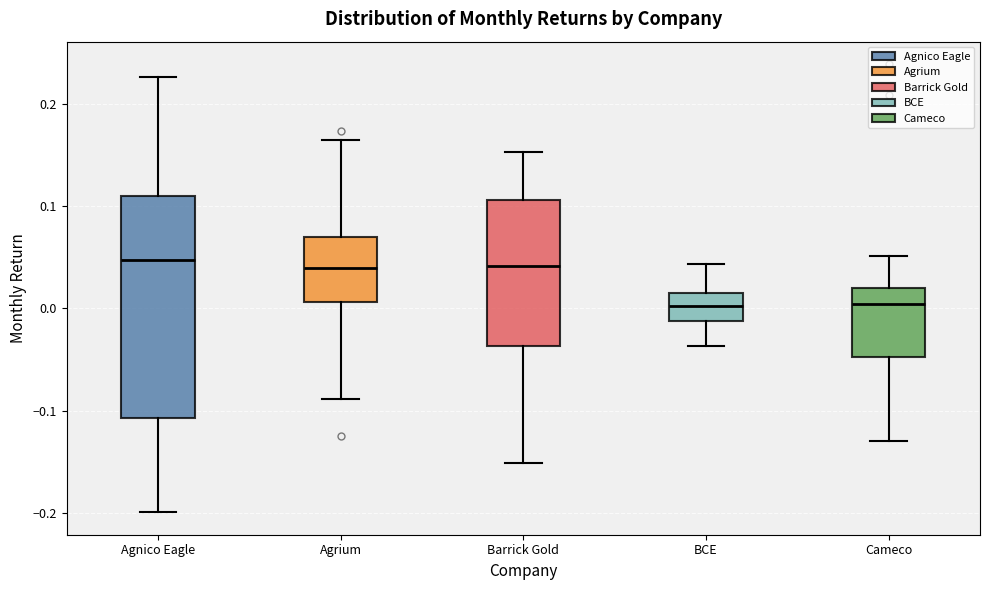

Reading left to right, transcribe this box plot: for each box, give where its median line is, the range the box spans, and where its two whiskers end, as read against the y-axis. The values are not printed on the chart, so give them approximately, as read against the axis.

Agnico Eagle: median 0.05, box -0.11 to 0.11, whiskers -0.20 to 0.23
Agrium: median 0.04, box 0.01 to 0.07, whiskers -0.09 to 0.16
Barrick Gold: median 0.04, box -0.04 to 0.11, whiskers -0.15 to 0.15
BCE: median 0.00, box -0.01 to 0.01, whiskers -0.04 to 0.04
Cameco: median 0.00, box -0.05 to 0.02, whiskers -0.13 to 0.05